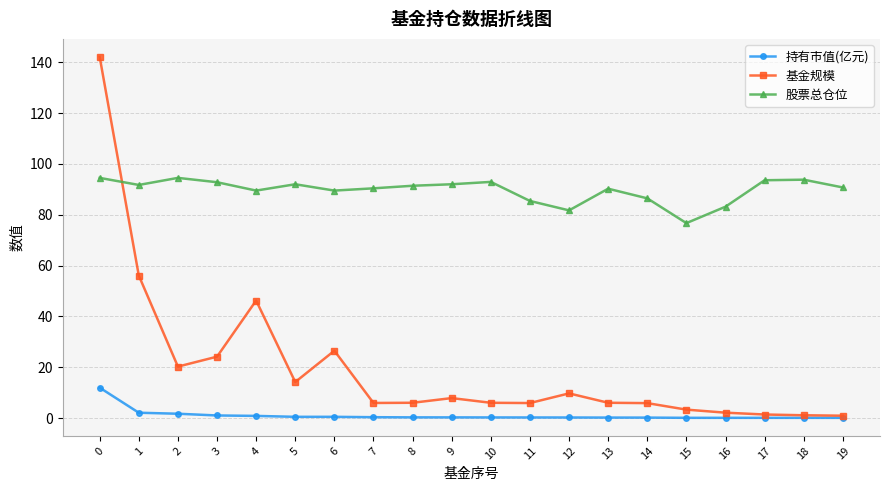

True or false: 持有市值(亿元) and 股票总仓位 intersect in this chart.

False